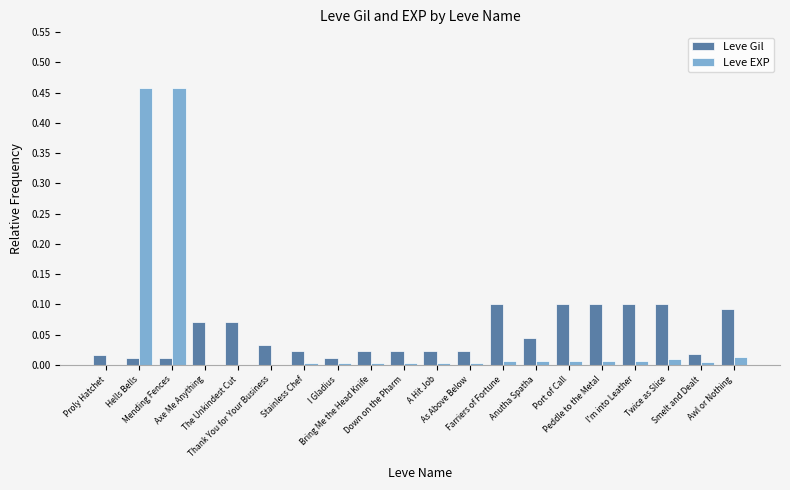

Is the value of Leve Gil at Axe Me Anything greater than the value of Leve EXP at Thank You for Your Business?

Yes